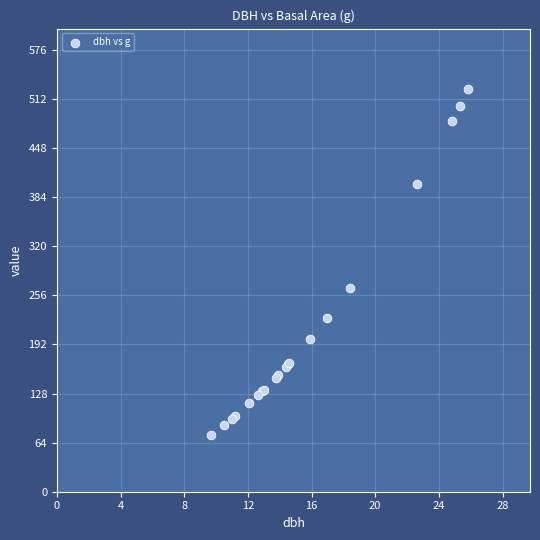

What Y value in the scatter plot is closest to 299?

265.9